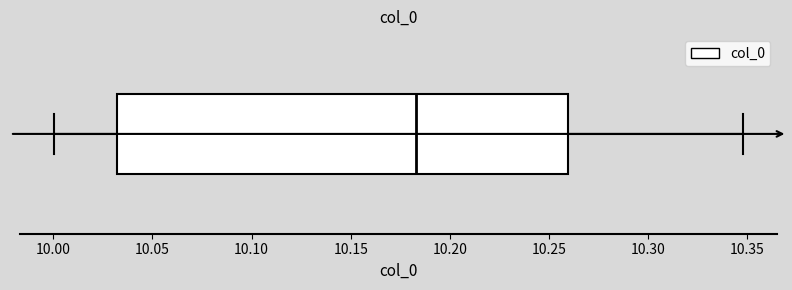

Where is the left edge of the box on the x-axis? The values are not printed on the chart, so give them approximately, as read against the axis.

10.030